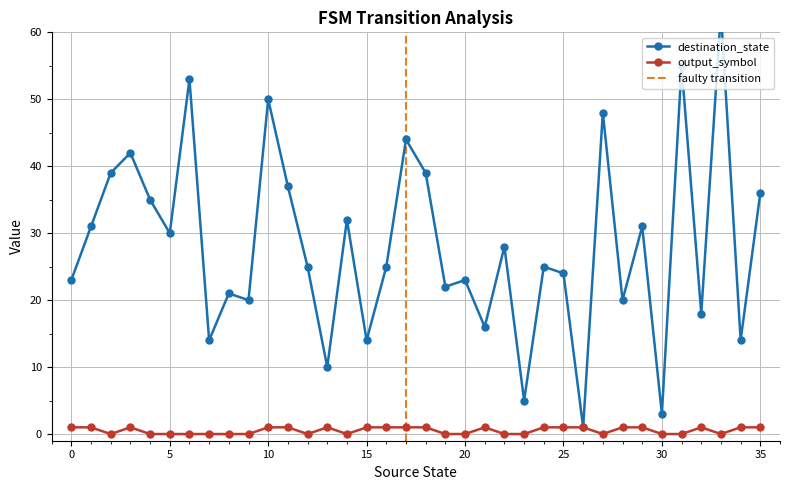

What is the spread (max minus min) of values at 24?

24